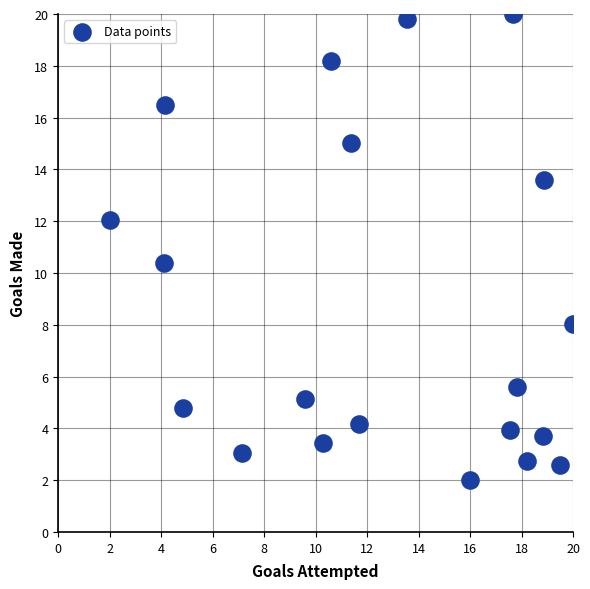

What Y value in the scatter plot is closest to 11?

10.4